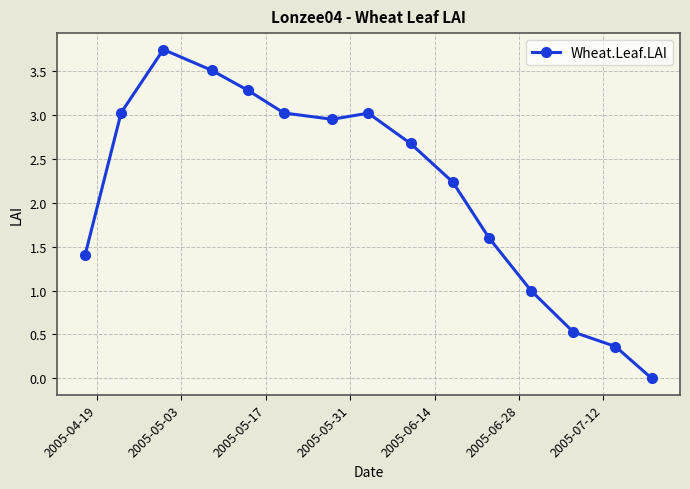

How many interior local valleys (lower than both neighbors) does the data have?

1